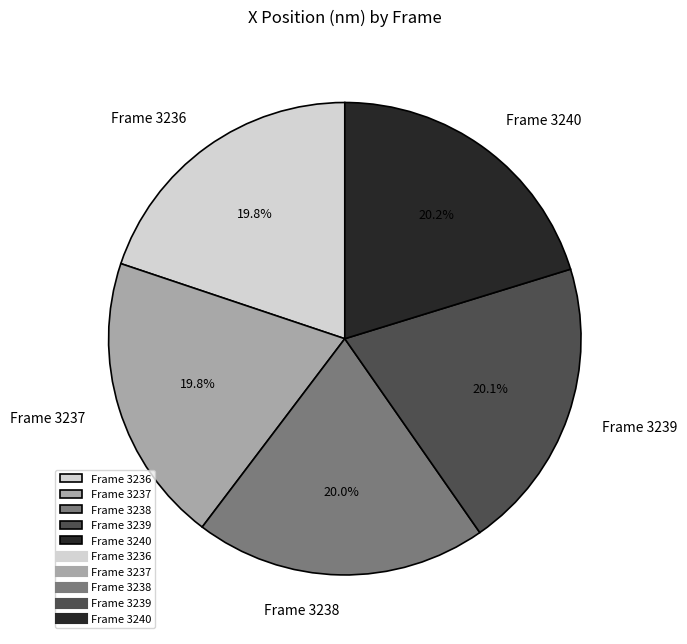

Count the number of slices in the pie.

5